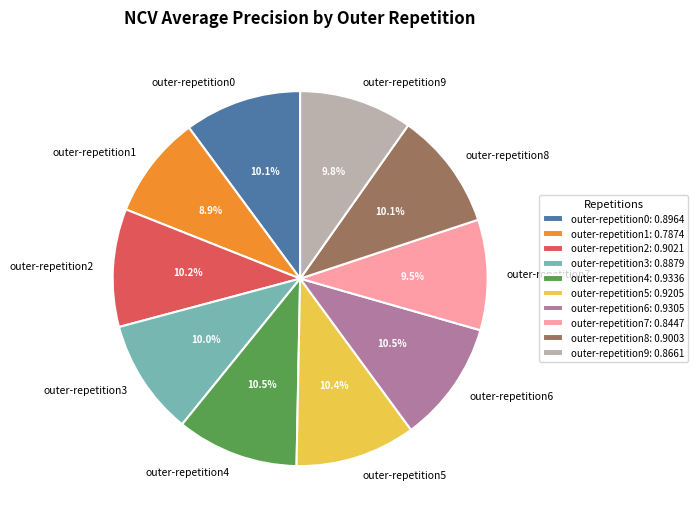

What percentage is the outer-repetition3 slice, to the nearest percent?

10%